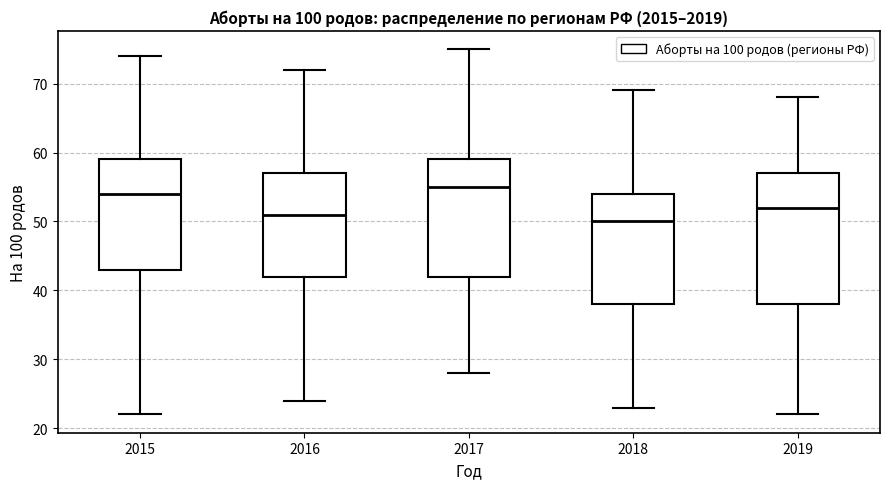

Reading left to right, transcribe this box plot: for each box, give where its median line is, the range the box spans, and where its two whiskers end, as read against the y-axis. The values are not printed on the chart, so give them approximately, as read against the axis.

2015: median 54, box 43 to 59, whiskers 22 to 74
2016: median 51, box 42 to 57, whiskers 24 to 72
2017: median 55, box 42 to 59, whiskers 28 to 75
2018: median 50, box 38 to 54, whiskers 23 to 69
2019: median 52, box 38 to 57, whiskers 22 to 68